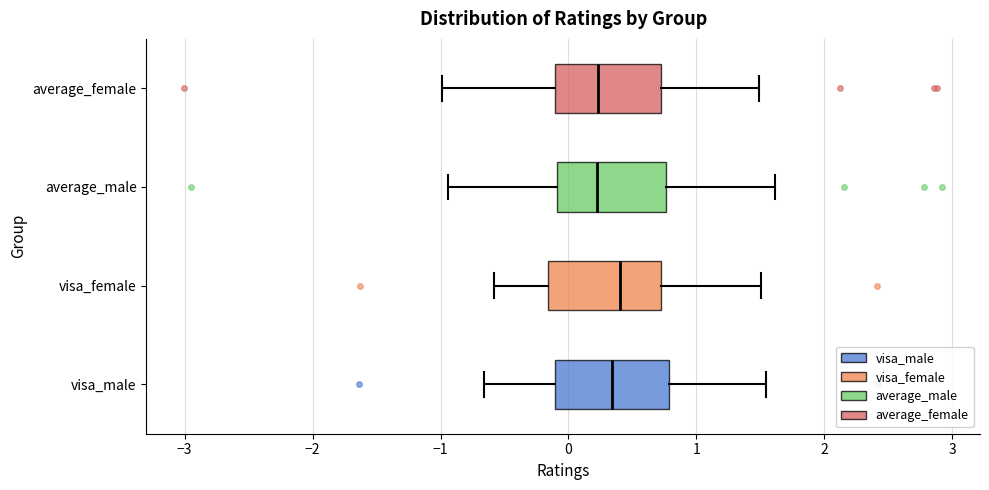

Reading bottom to top, read every box against the x-axis: the position of its median line, the range the box covers, and the ends of its whiskers. The values are not printed on the chart, so give them approximately, as read against the axis.

visa_male: median 0.3, box -0.1 to 0.8, whiskers -0.7 to 1.5
visa_female: median 0.4, box -0.2 to 0.7, whiskers -0.6 to 1.5
average_male: median 0.2, box -0.1 to 0.8, whiskers -0.9 to 1.6
average_female: median 0.2, box -0.1 to 0.7, whiskers -1.0 to 1.5